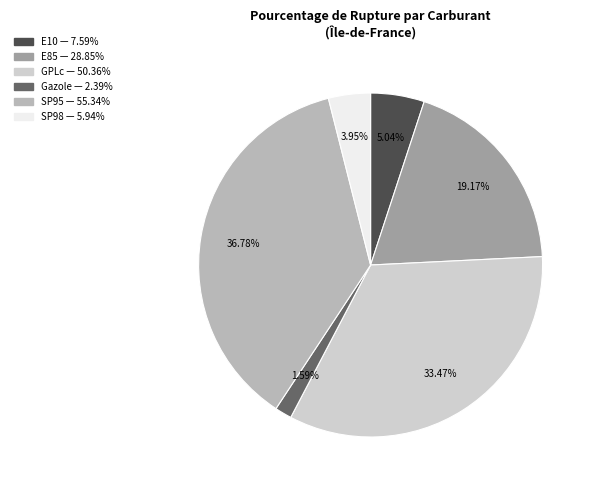

How many slices are in this pie chart?

6